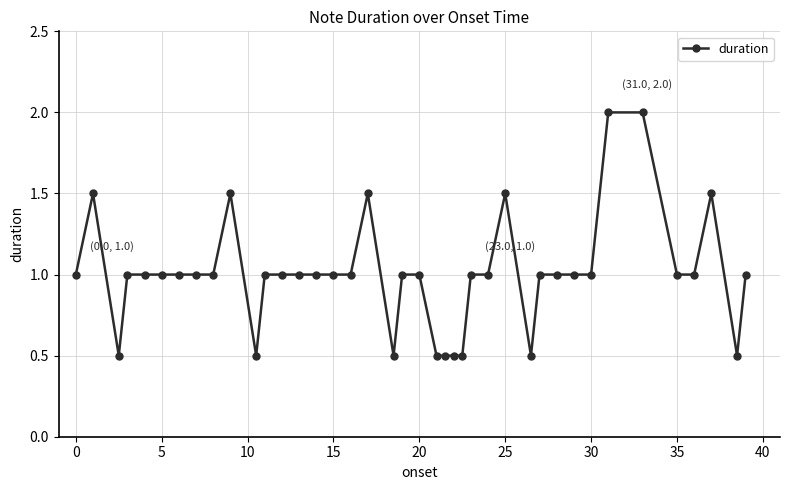

How many categories are shown in the chart?

40